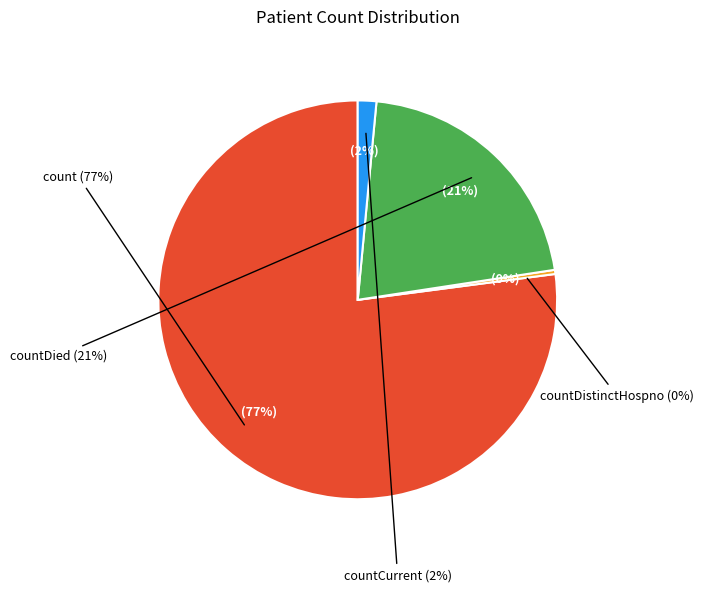

Which category has the biggest portion of the pie?

count